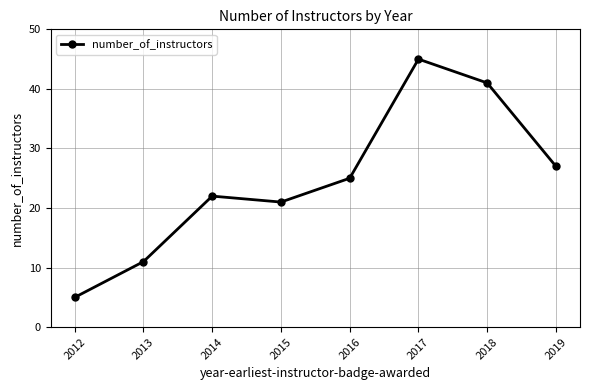

Where is the data nearest to the value 25?

2016